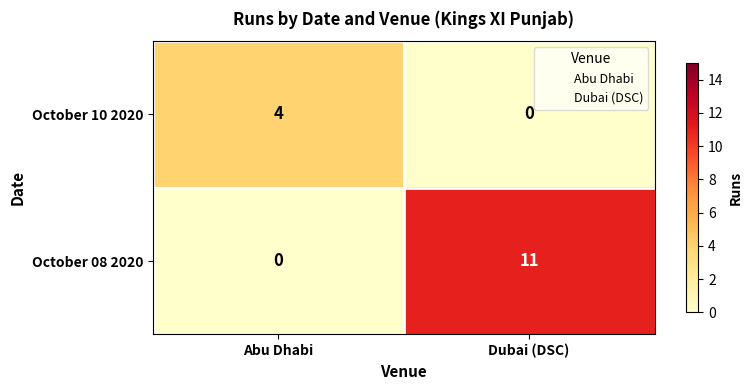

Reading left to right, what are all the values shown in this chart?

October 10 2020: 4	0
October 08 2020: 0	11